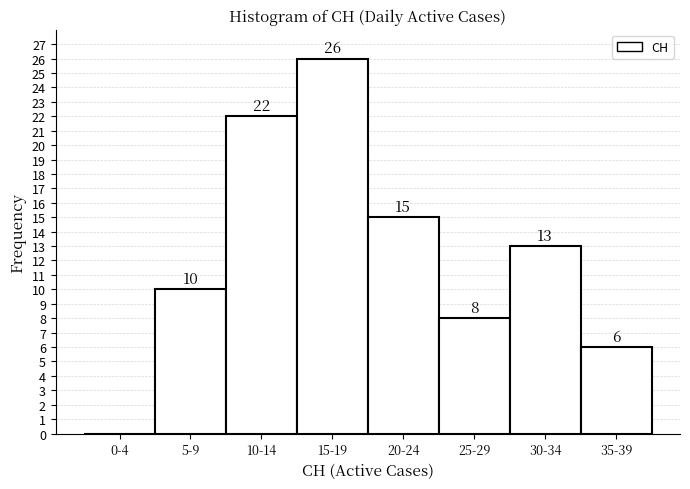

Reading left to right, list all the values displayed in this chart.

0-4=0	5-9=10	10-14=22	15-19=26	20-24=15	25-29=8	30-34=13	35-39=6